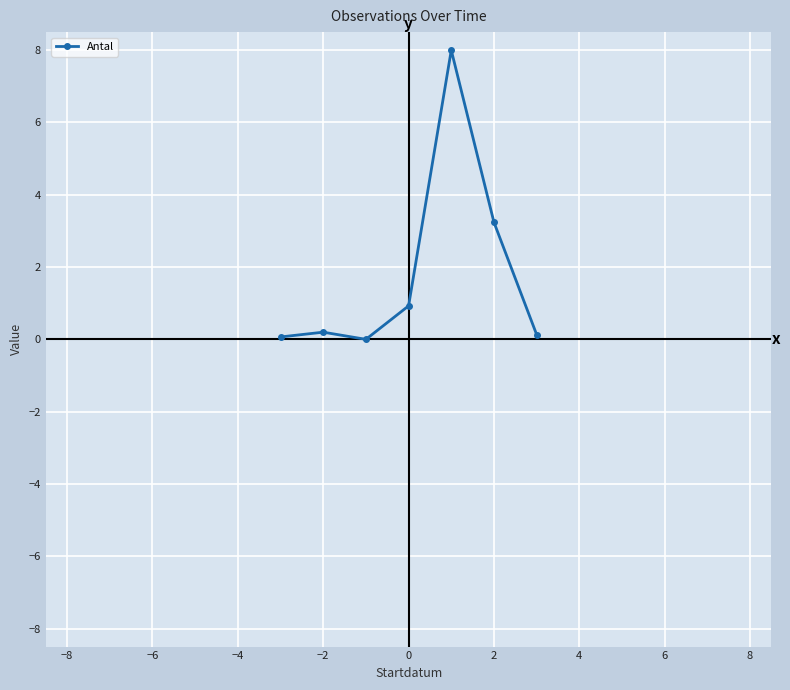

What is the value of the 5th point from the left?

8.0